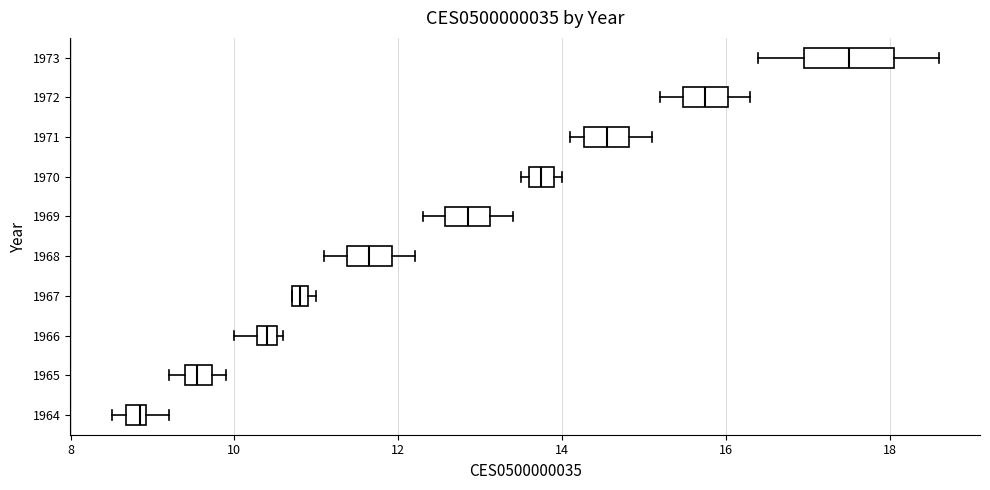

Which box is the widest, from its left edge to its right edge?

1973